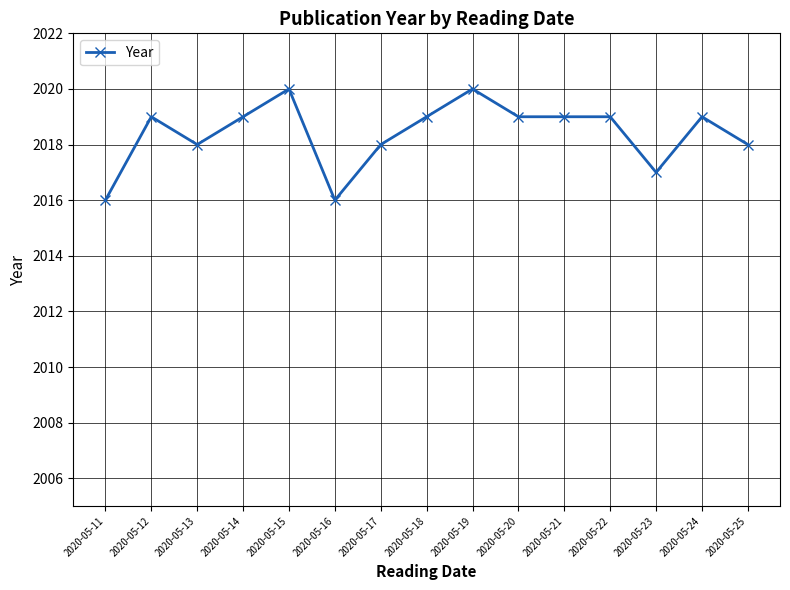

Is it true that the value at 2020-05-21 is 473?

False